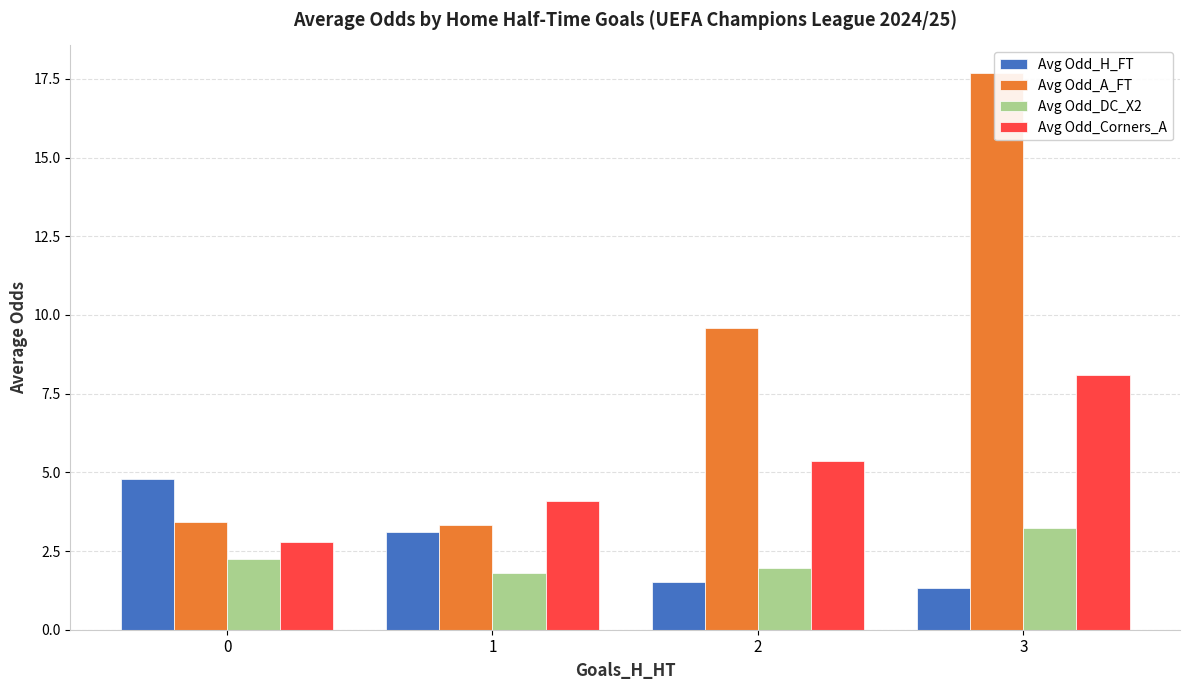

How many groups of bars are there?

4